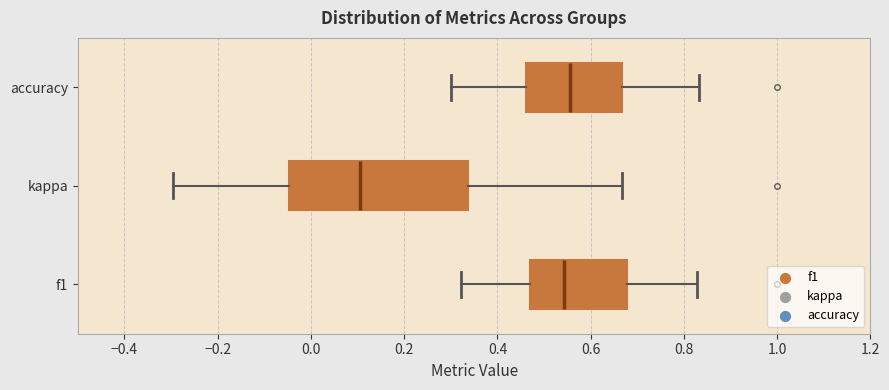

Which box's median line is the furthest to the left?

kappa